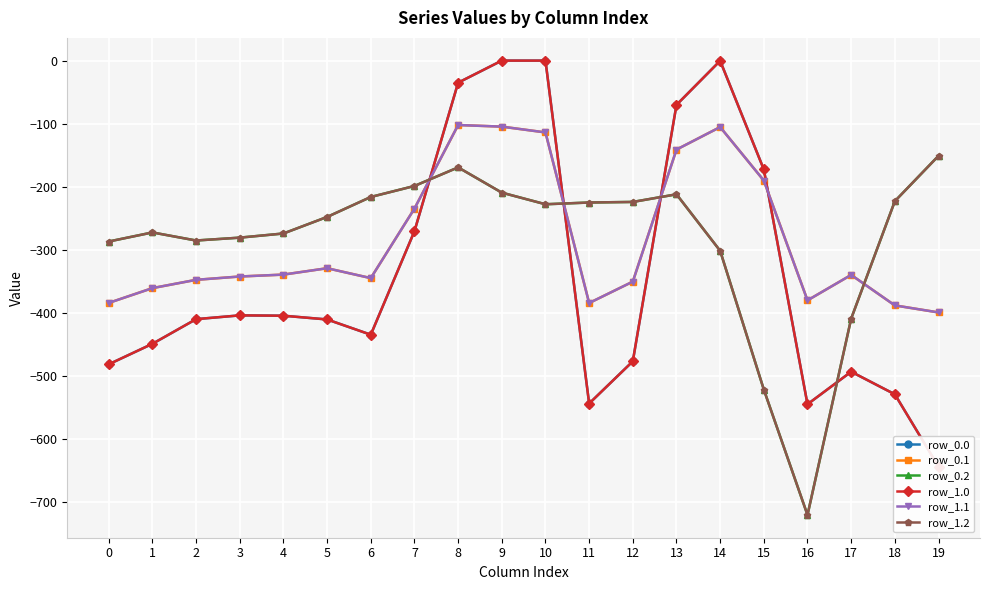

What value does the row_0.0 series have at 18?

-529.6